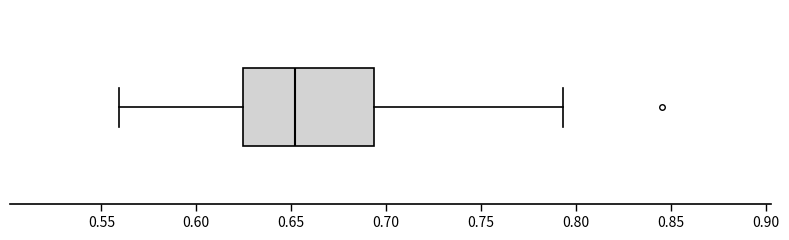

Transcribe this box plot: give where the median line is, the range the box spans, and where the two whiskers end, as read against the x-axis. The values are not printed on the chart, so give them approximately, as read against the axis.

median 0.650, box 0.625 to 0.695, whiskers 0.560 to 0.795